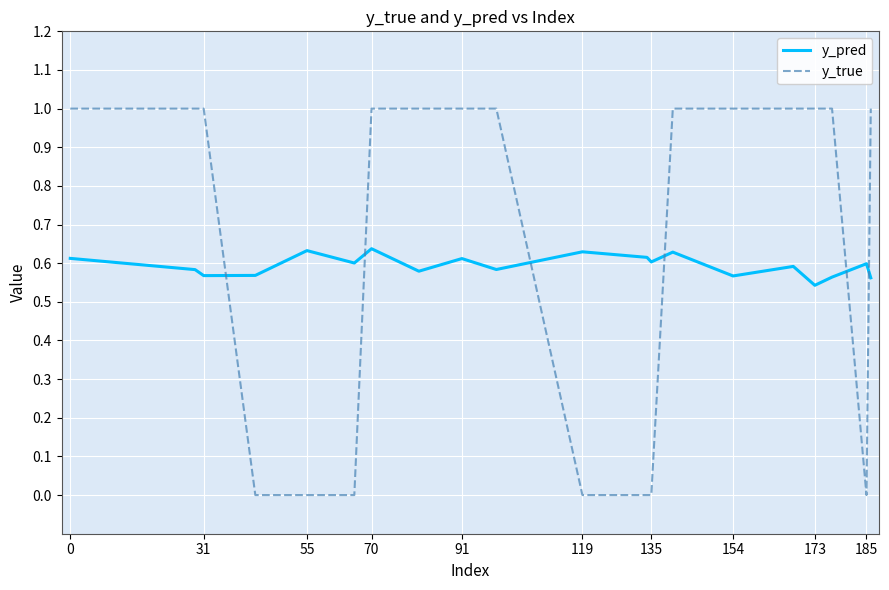

List the series in order of their peak value, lowest first.

y_pred, y_true